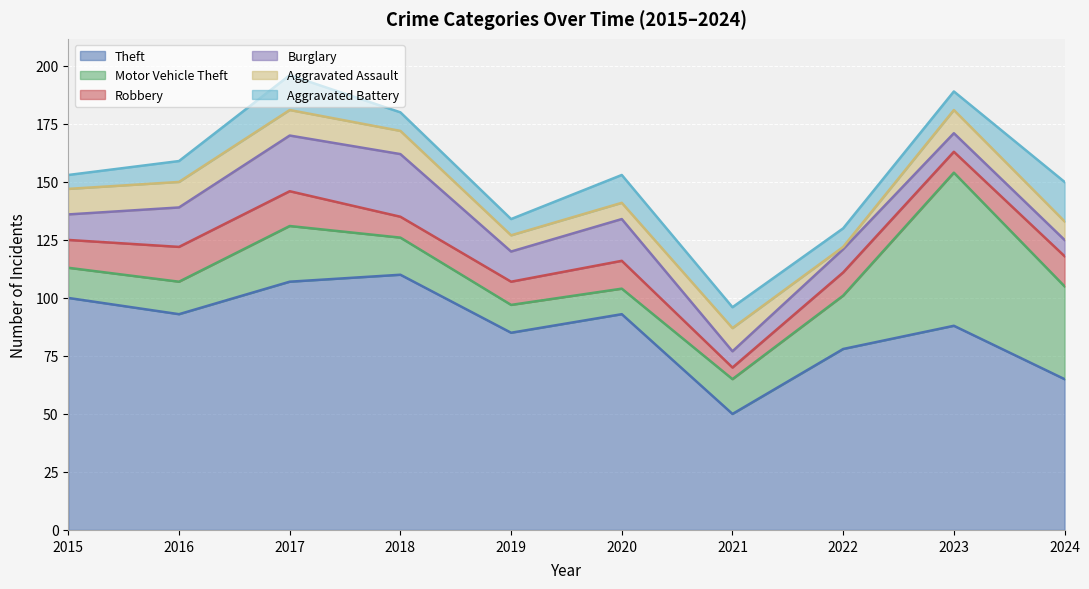

What is the sum of all Theft values?

869